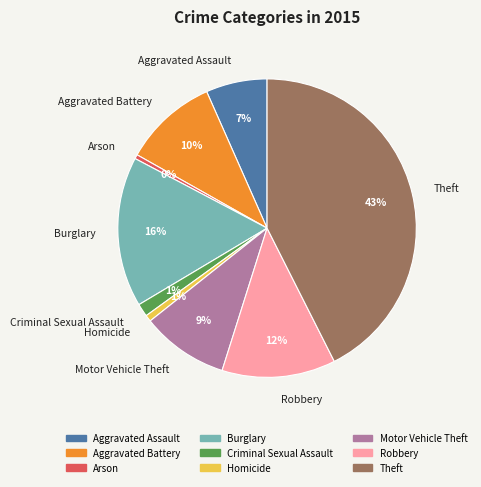

Does any single category account for the majority?

No